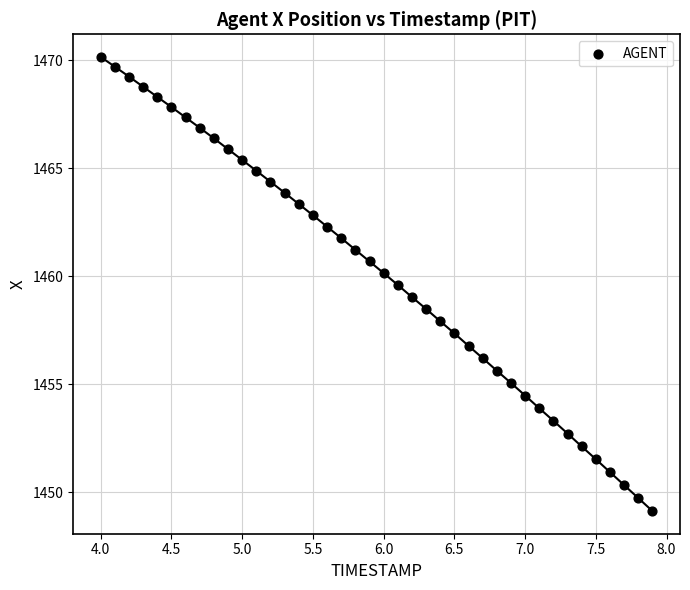

What is the range of Y values (max minus min)?

21.0